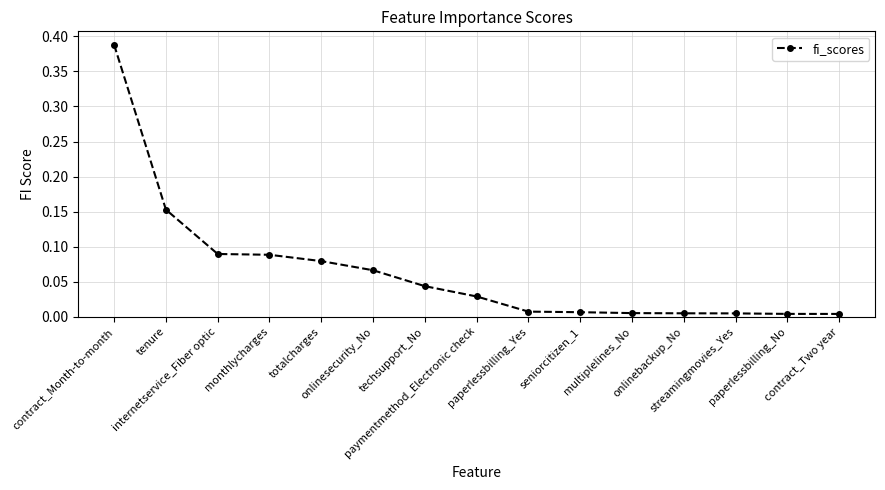

The value at streamingmovies_Yes is 0.0. True or false?

False